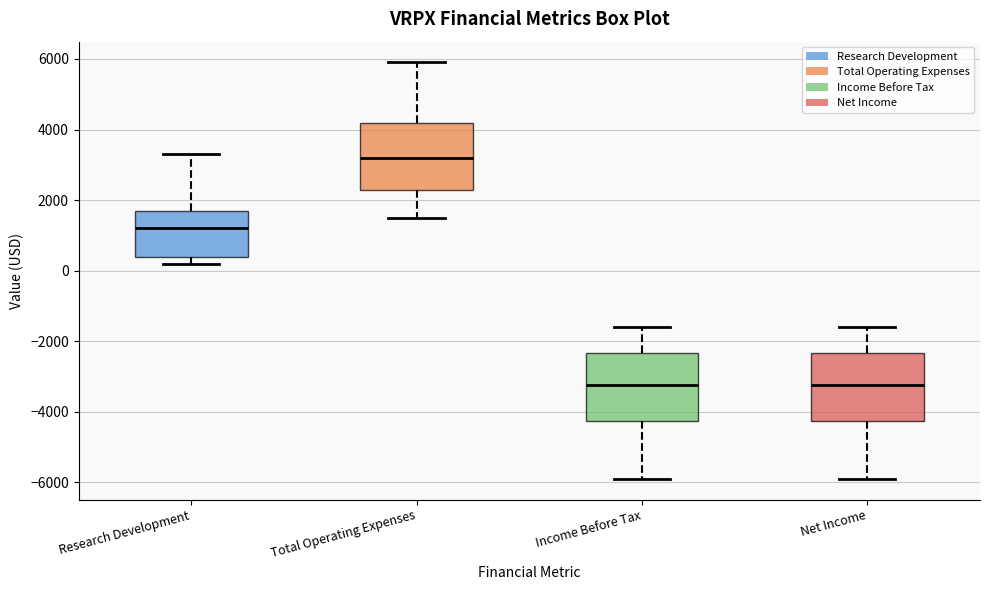

Where is the upper edge of the box for Net Income on the y-axis? The values are not printed on the chart, so give them approximately, as read against the axis.

-2400